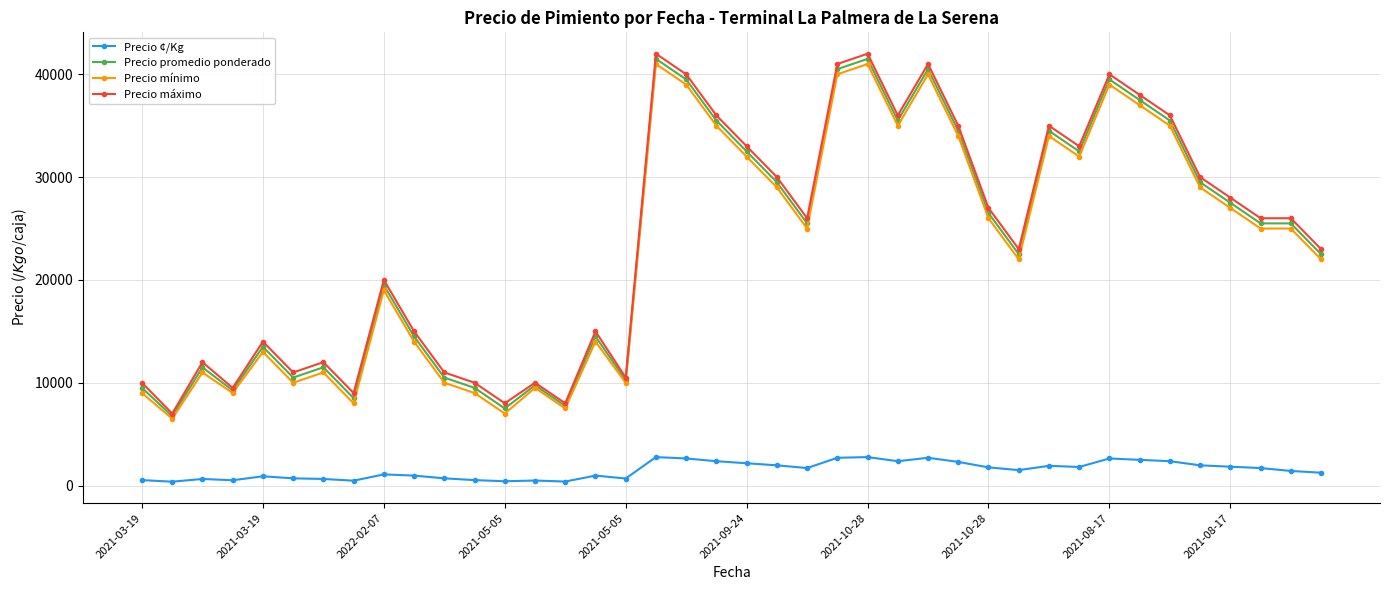

At how many categories does at least one series exceed 32251?

14